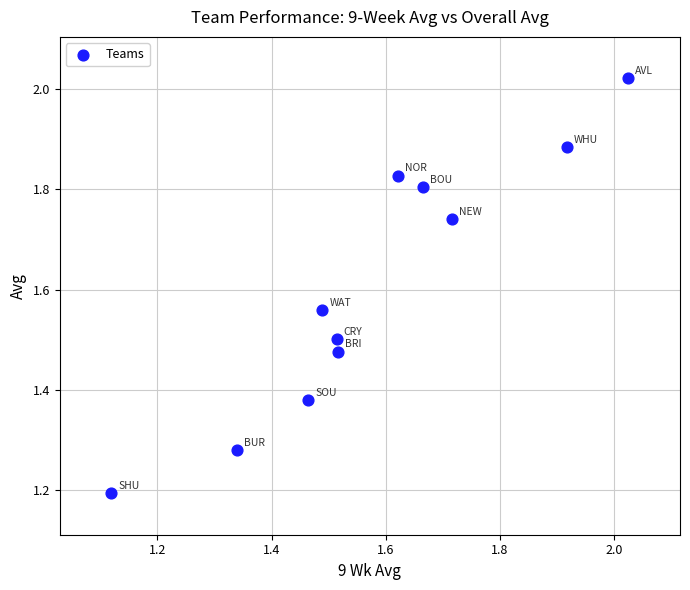

What is the range of X values (max minus min)?

0.9